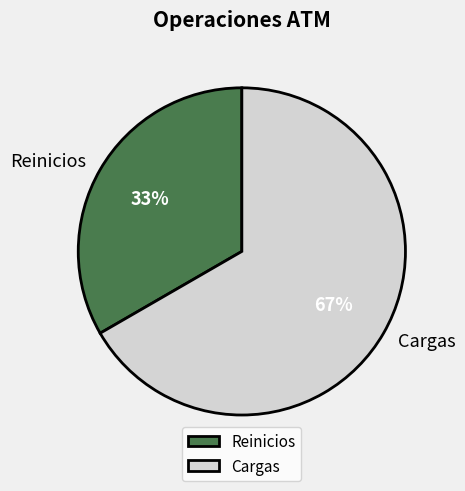

To the nearest percent, what is the combined percentage of Cargas and Reinicios?

100%